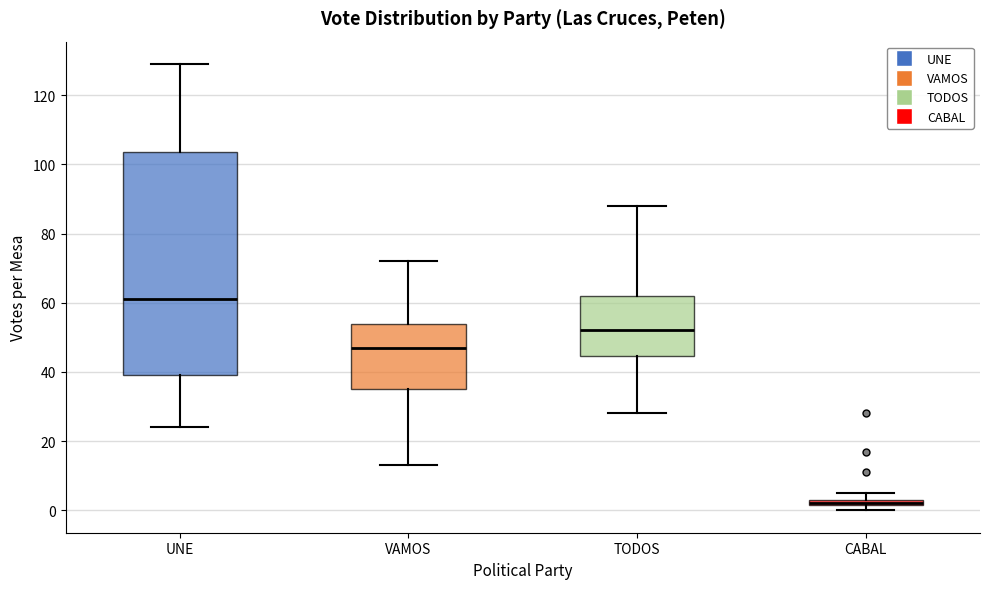

Where is the upper edge of the box for CABAL on the y-axis? The values are not printed on the chart, so give them approximately, as read against the axis.

4